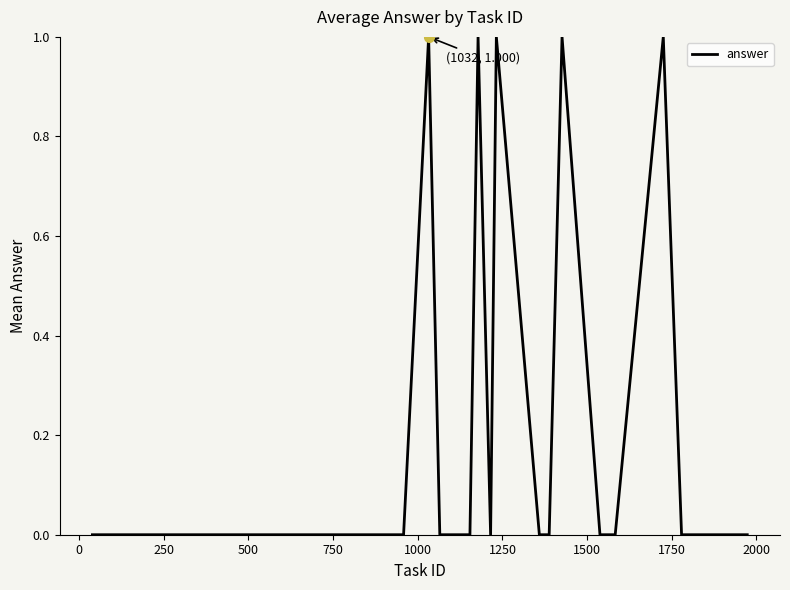

What is the greatest value displayed?

1